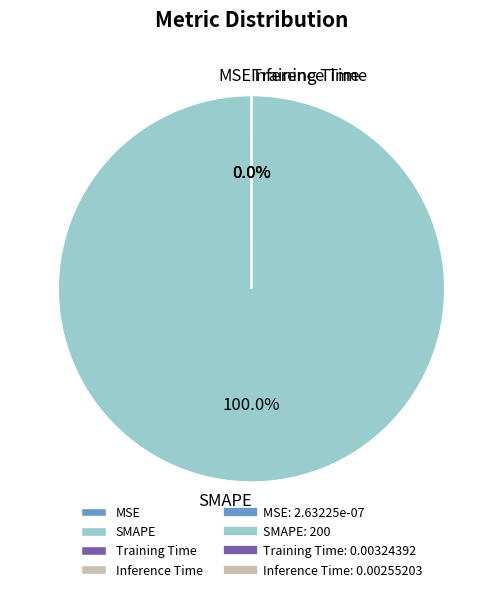

Is it true that SMAPE is 100% of the pie?

True